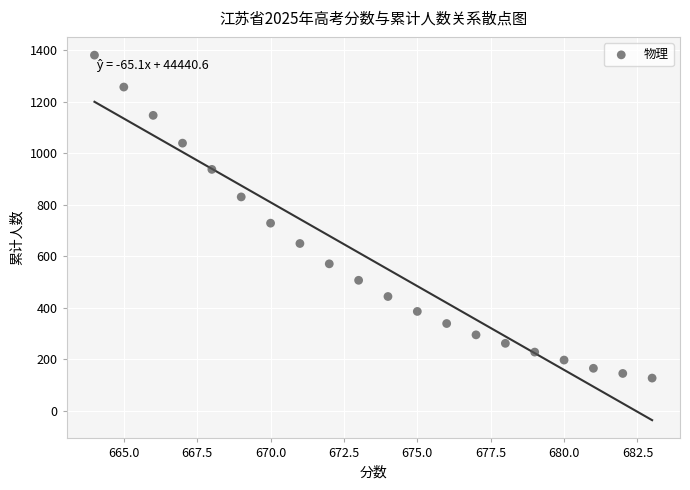

What Y value in the scatter plot is closest to 753?

728